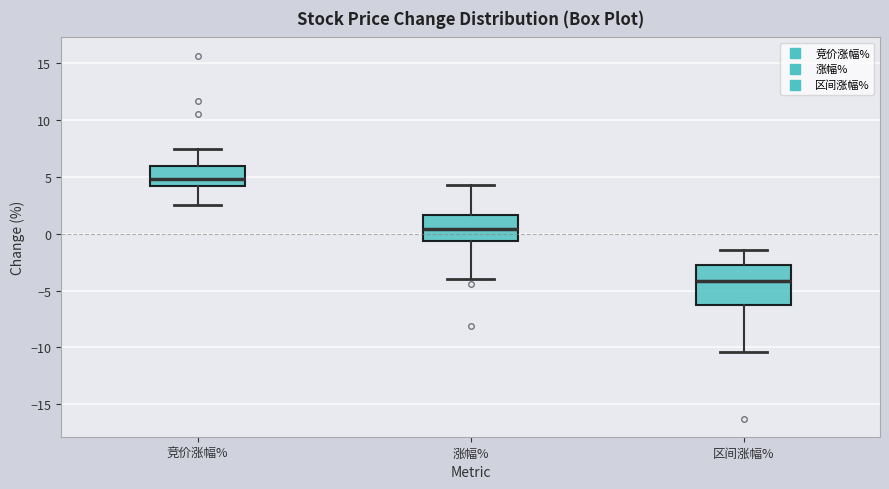

Which box is the tallest, from its lower edge to its upper edge?

区间涨幅%